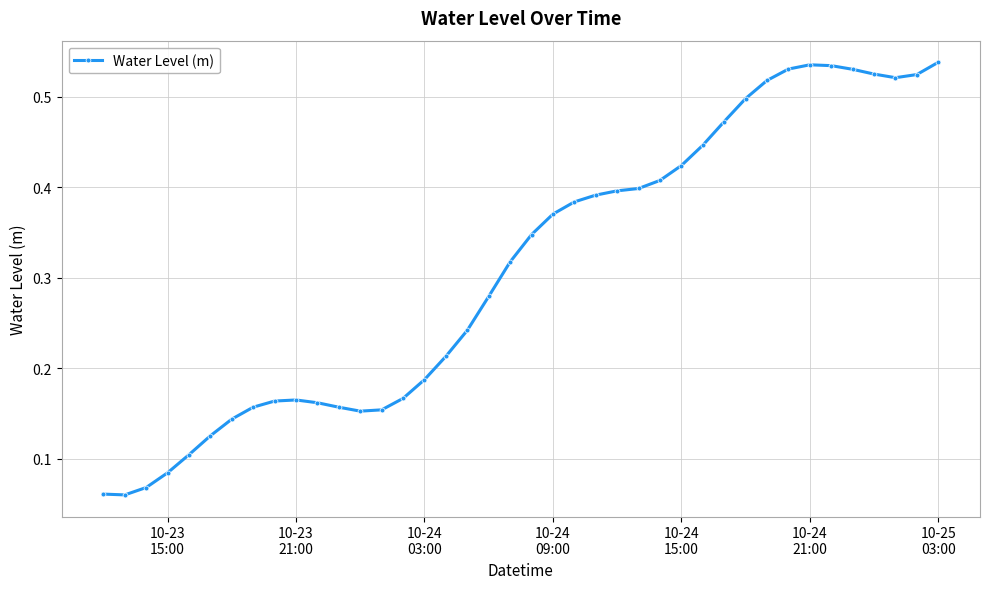

True or false: there are more than 0 points higher than both neighbors.

True